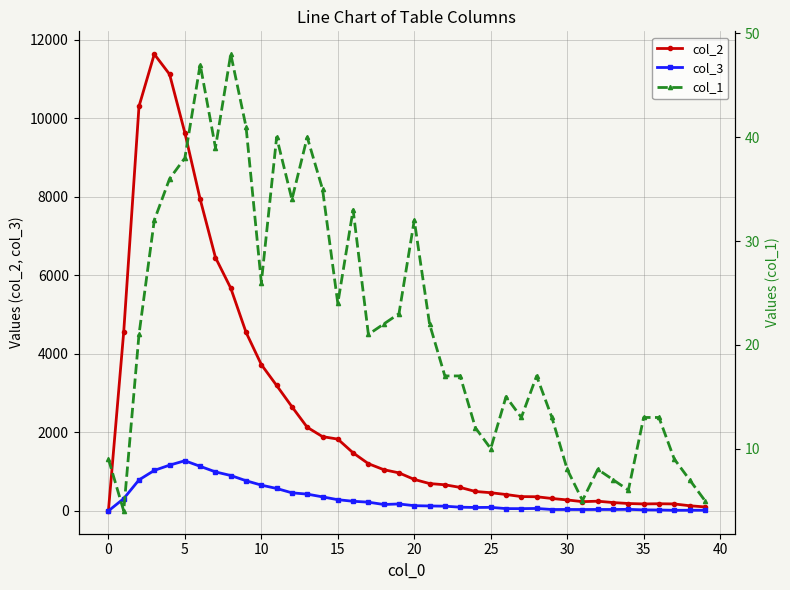

Does the chart have visible grid lines?

Yes